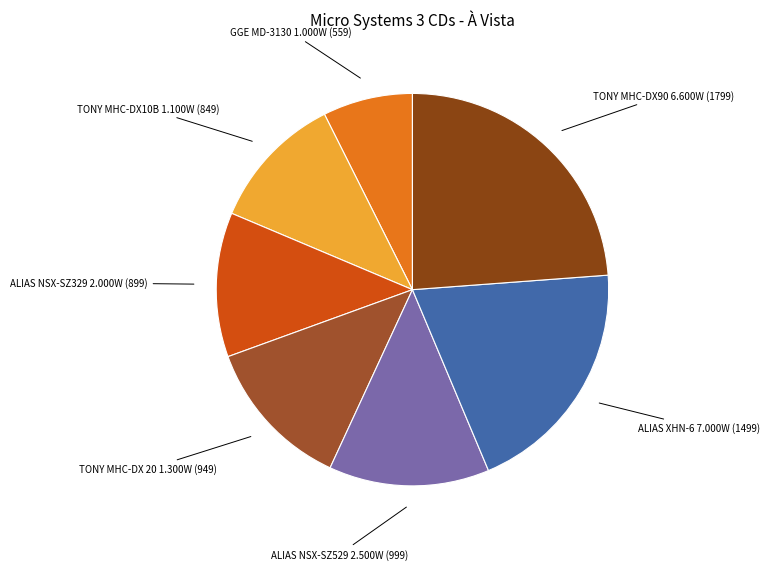

Does any single category account for the majority?

No